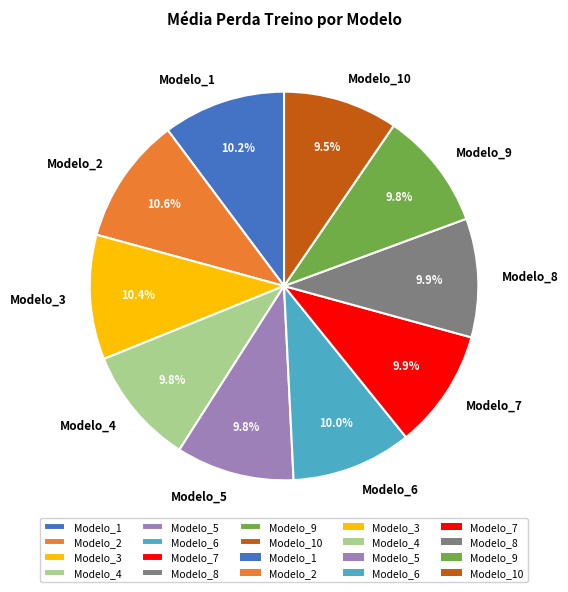

What is the total percentage of Modelo_5 and Modelo_3?

20.2%